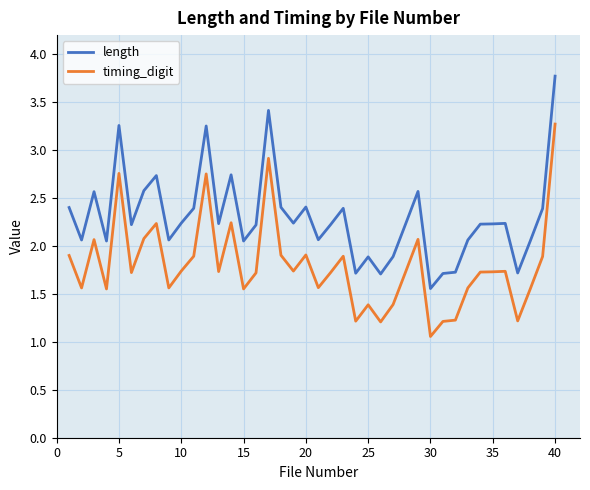

Is this an area chart (filled region under the line)?

No